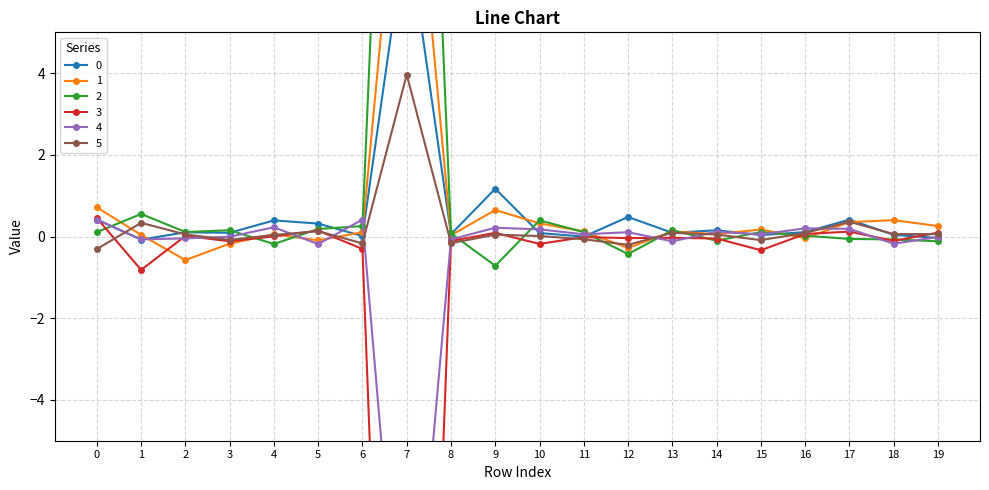

What is the value of the 1 point at the 18th from the left?

0.4